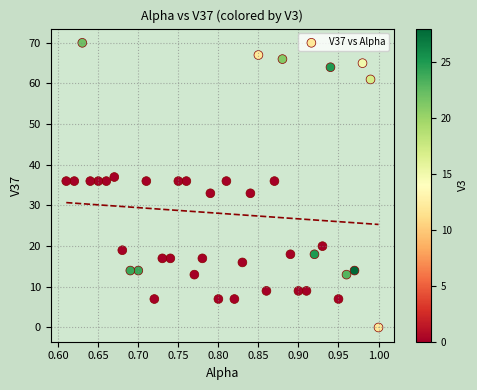

What is the range of Y values (max minus min)?

70